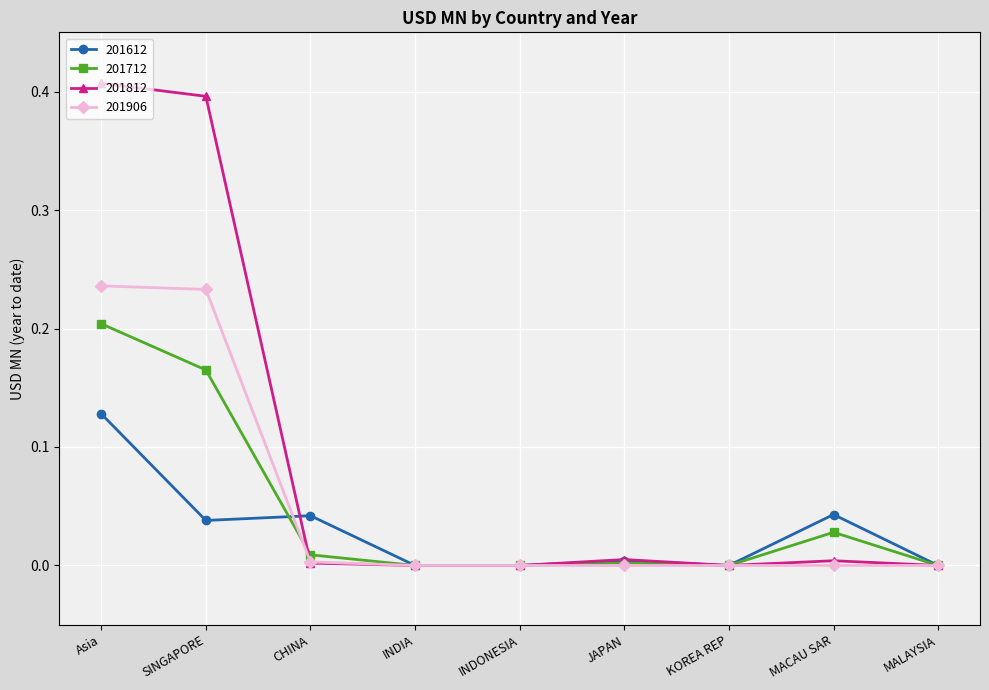

True or false: 201812 has a value of 0.3 at KOREA REP.

False